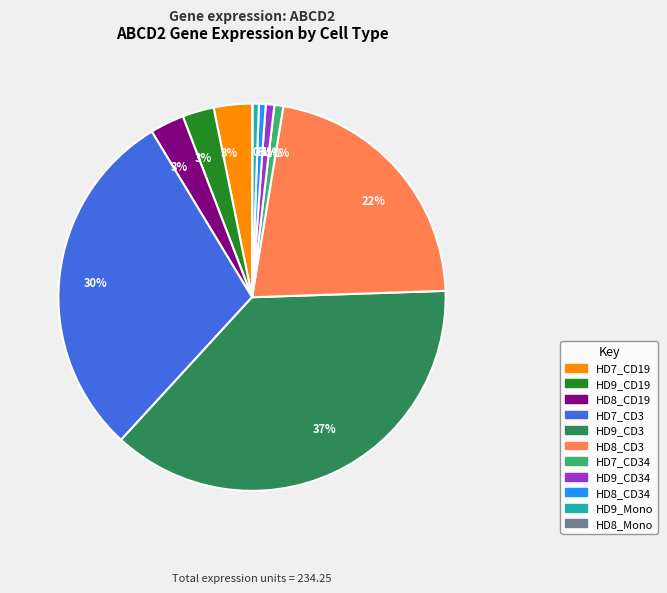

To the nearest percent, what is the average slice percentage?

9%